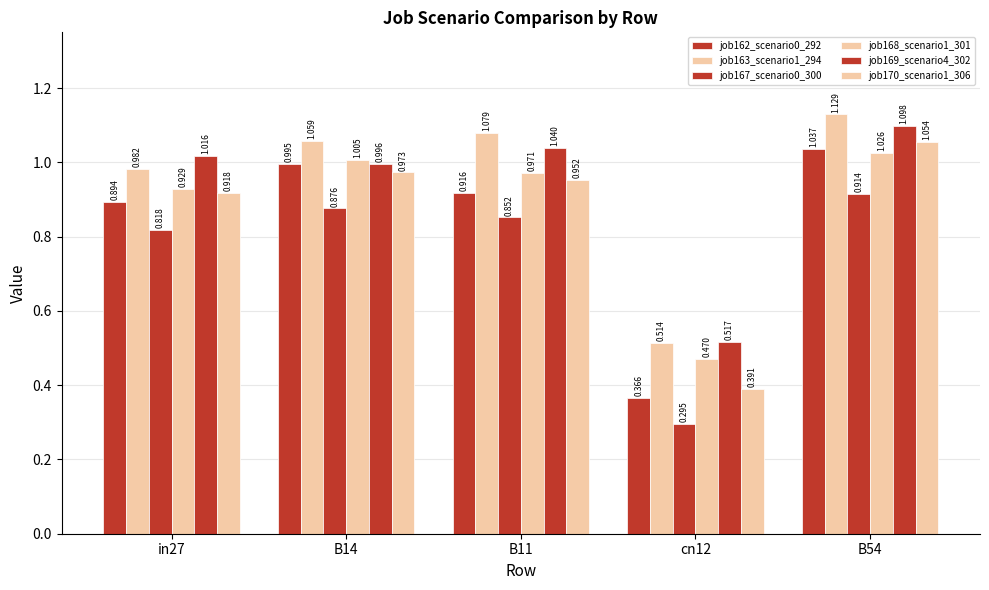

At which category does the chart reach its peak across all series?

B54